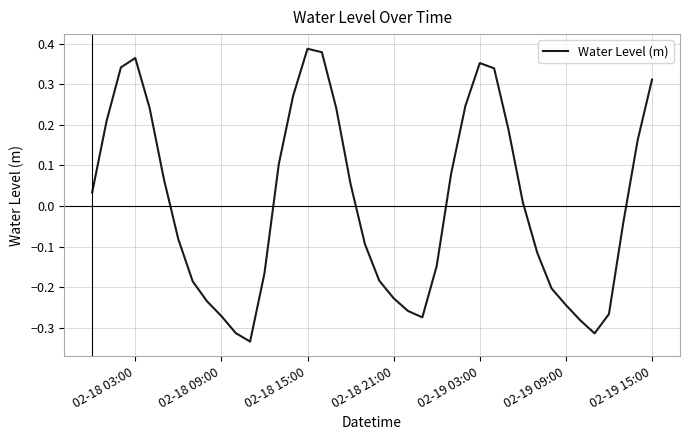

How many lines are shown in the chart?

1